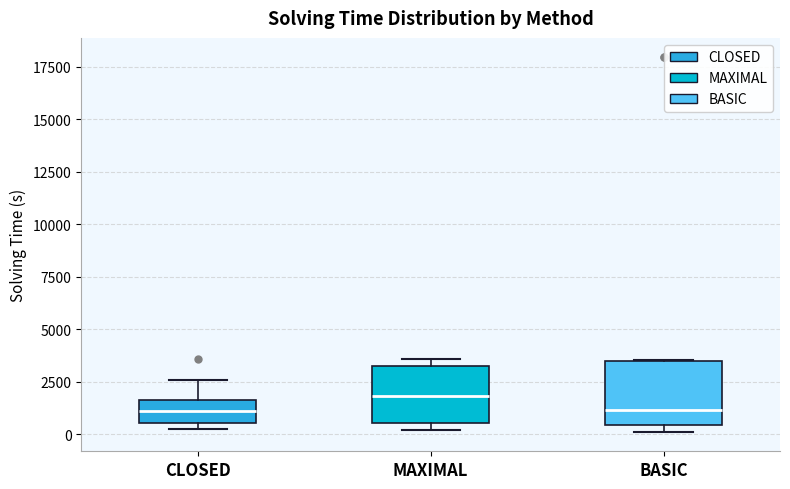

Which box's median line is the highest?

MAXIMAL